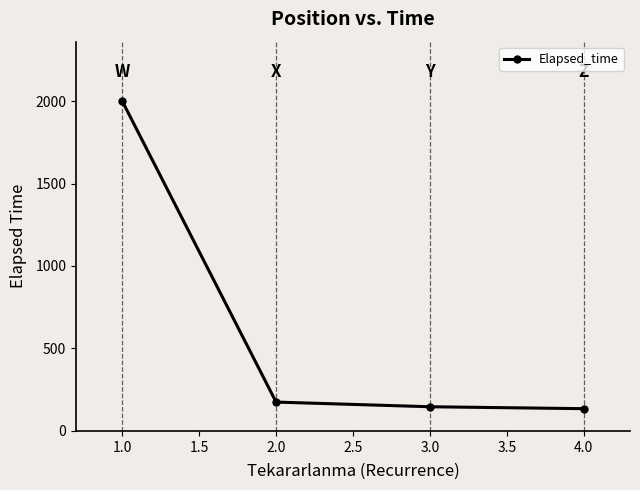

What is the ratio of the value at 1.0 to the value at 2.0?

11.4